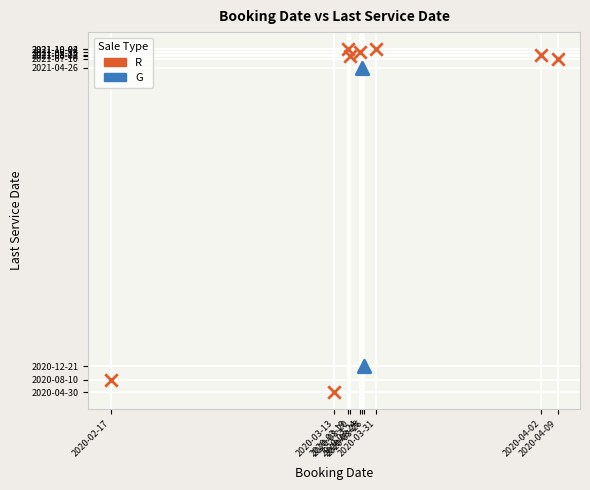

What are all the series names shown in the legend?

R, G